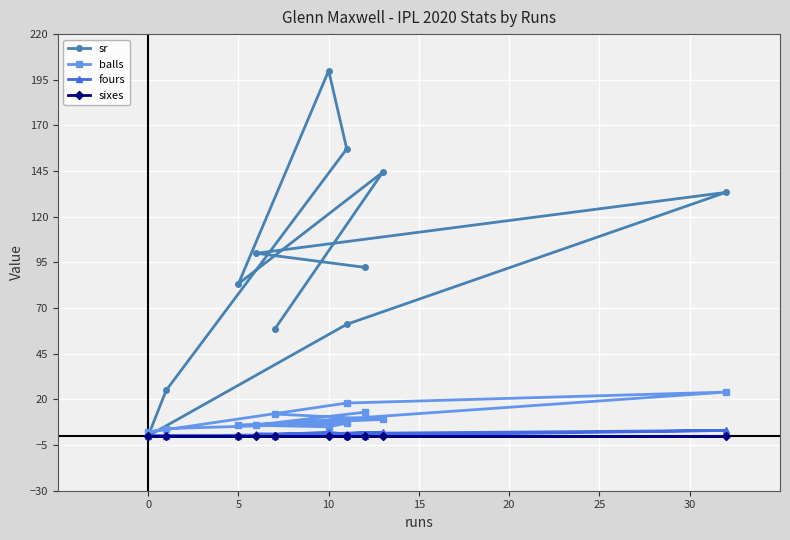

True or false: fours has a value of 0.0 at 0.

True